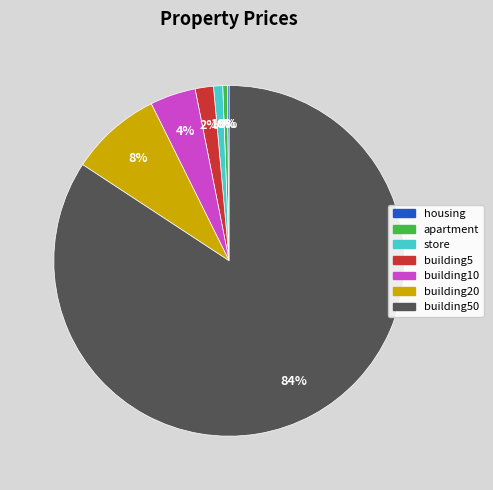

Do building50 and building20 together represent more than half of the pie?

Yes